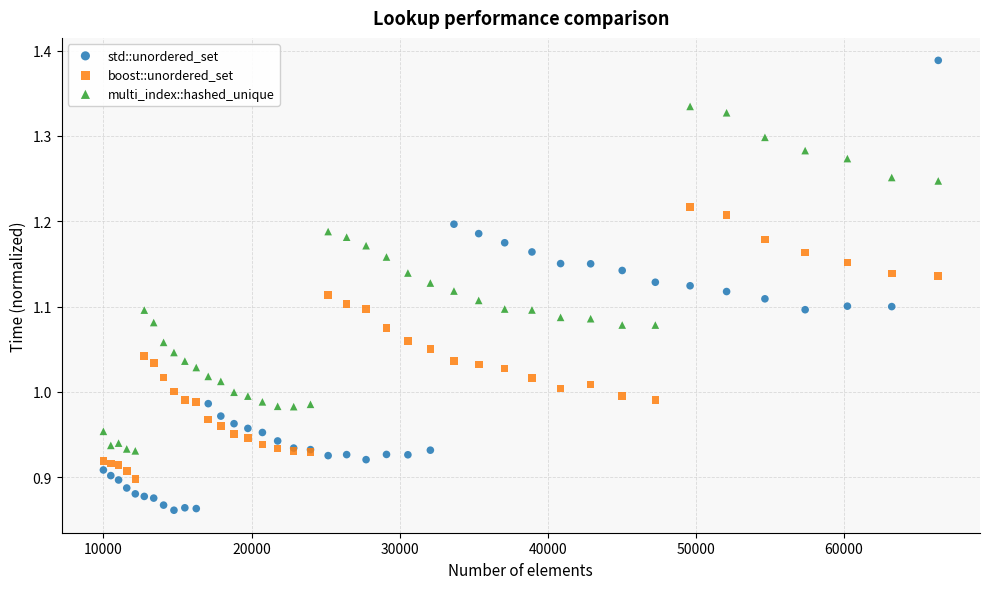

Which series has the largest Y range (max minus min)?

std::unordered_set